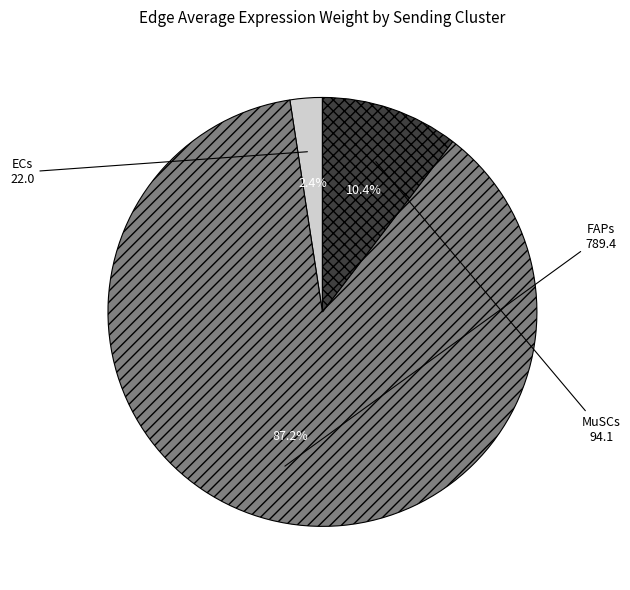

True or false: ECs accounts for 13% of the total.

False